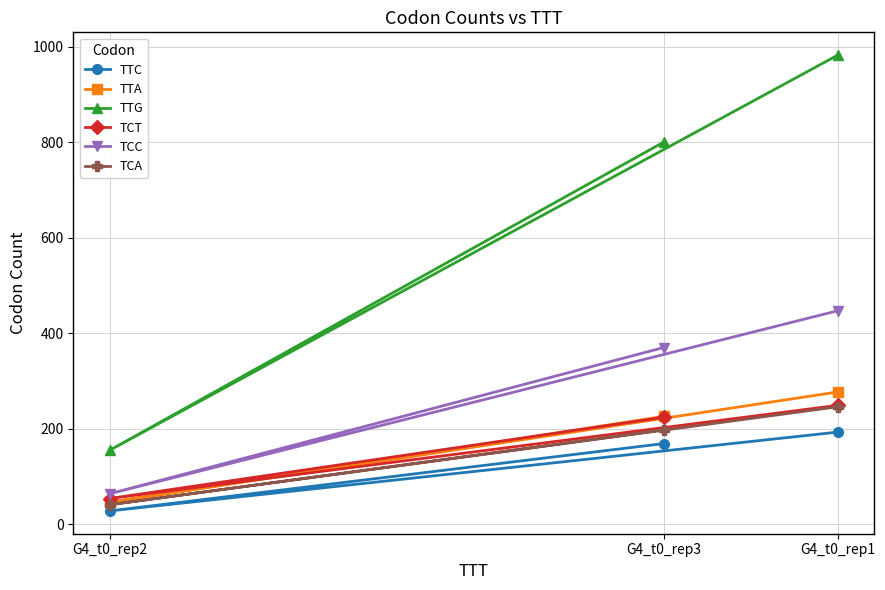

What is the greatest value displayed?

982